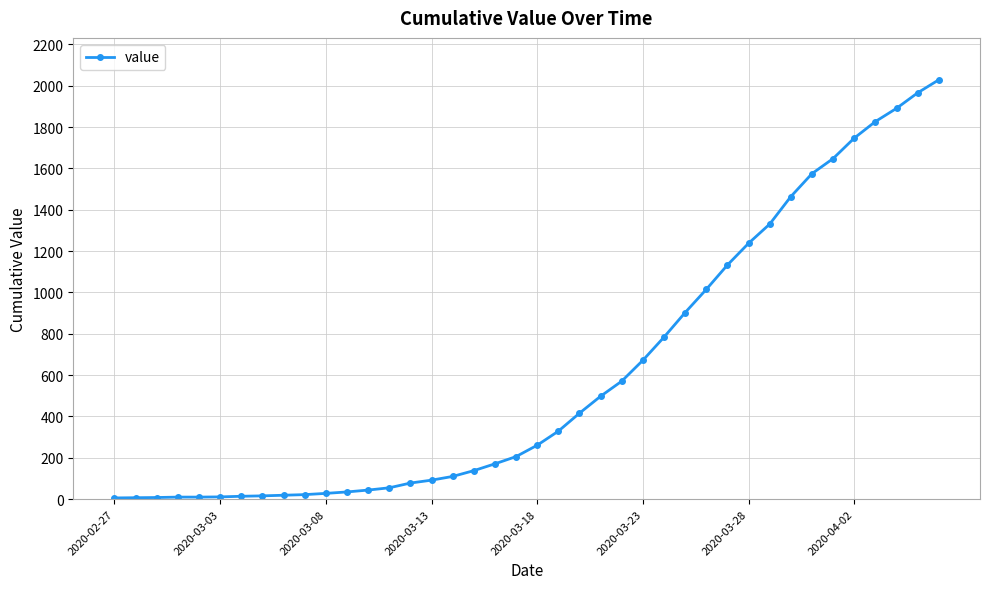

What is the maximum value shown in the chart?

2029